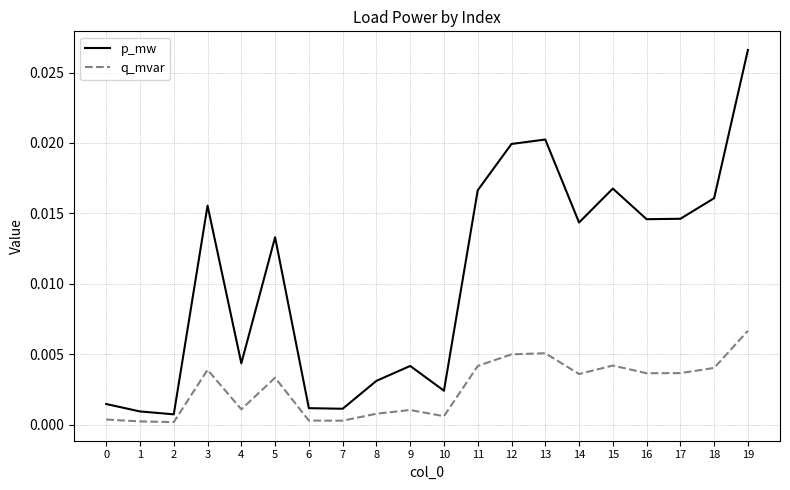

At which category is the sum across all series the highest?

19